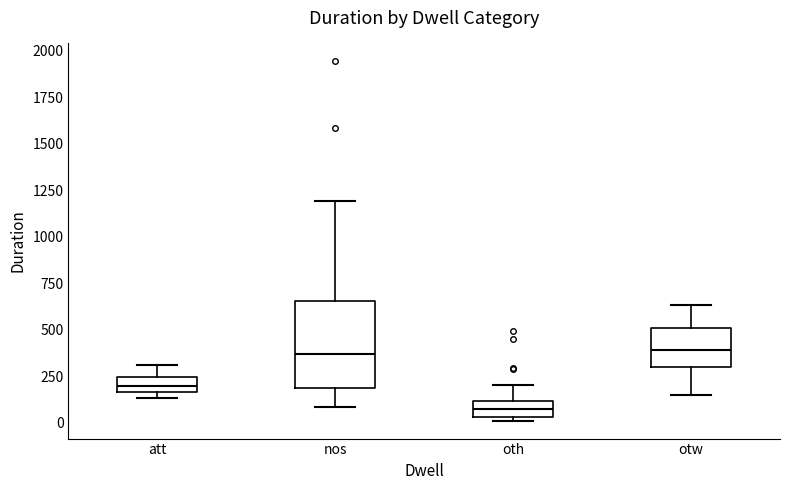

Reading left to right, transcribe this box plot: for each box, give where its median line is, the range the box spans, and where its two whiskers end, as read against the y-axis. The values are not printed on the chart, so give them approximately, as read against the axis.

att: median 200, box 150 to 250, whiskers 150 (just below the box's lower edge) to 300
nos: median 350, box 200 to 650, whiskers 100 to 1200
oth: median 50 (inside the box), box 50 to 100, whiskers 0 to 200
otw: median 400, box 300 to 500, whiskers 150 to 650